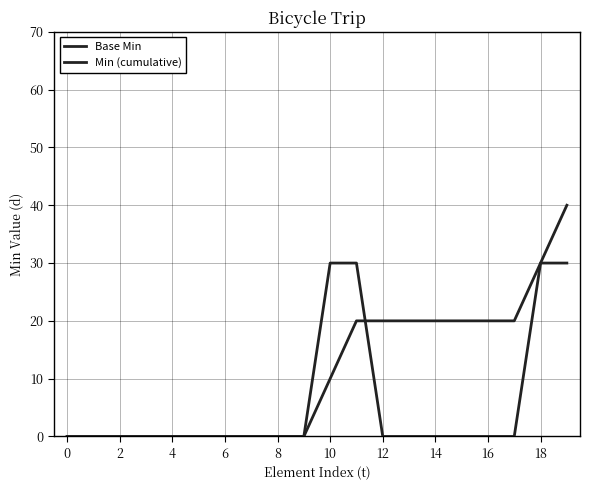

What is the average value of the Min (cumulative) series?

11